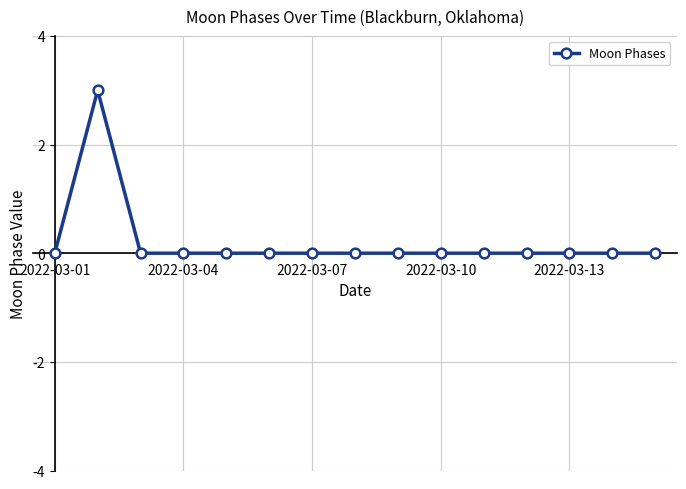

Reading left to right, list all the values displayed in this chart.

0	3	0	0	0	0	0	0	0	0	0	0	0	0	0